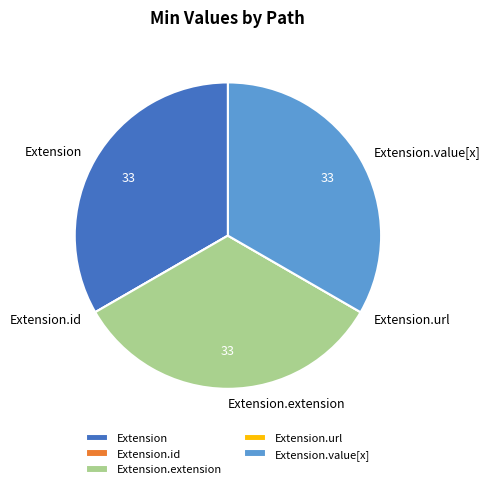

True or false: Extension.value[x] accounts for 33% of the total.

True